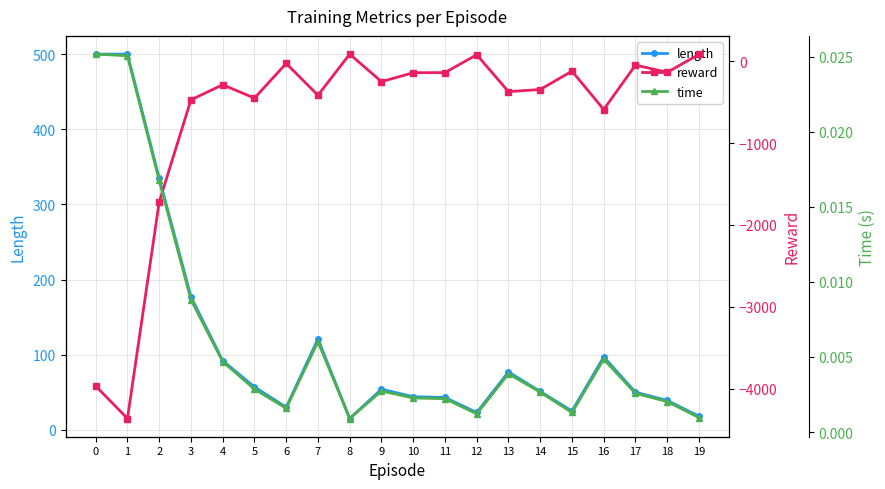

Which series changed the most between 14 and 17?

reward